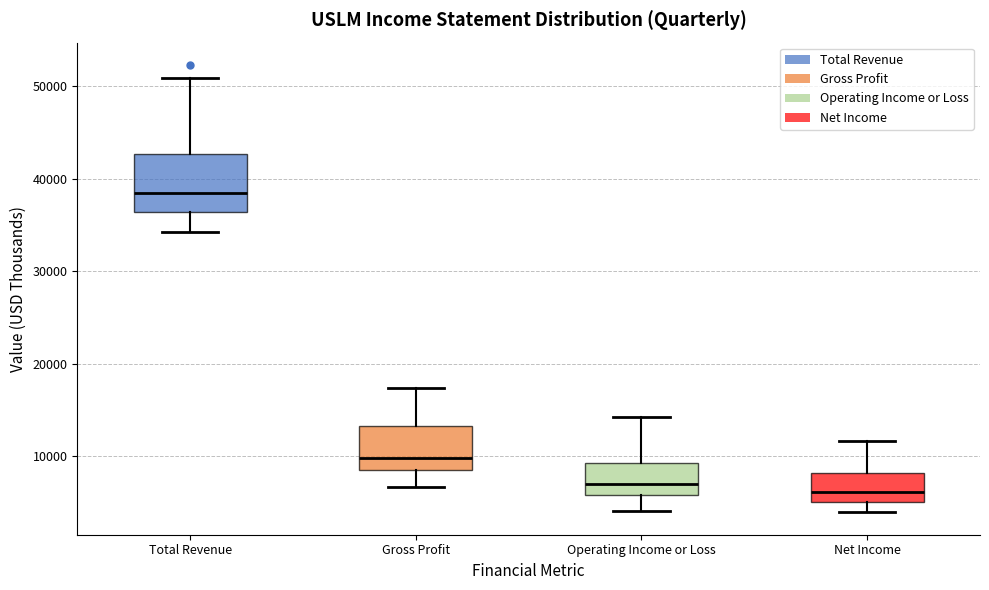

Reading left to right, read every box against the y-axis: the position of its median line, the range the box covers, and the ends of its whiskers. The values are not printed on the chart, so give them approximately, as read against the axis.

Total Revenue: median 38000, box 36000 to 43000, whiskers 34000 to 51000
Gross Profit: median 10000, box 9000 to 13000, whiskers 7000 to 17000
Operating Income or Loss: median 7000, box 6000 to 9000, whiskers 4000 to 14000
Net Income: median 6000, box 5000 to 8000, whiskers 4000 to 12000